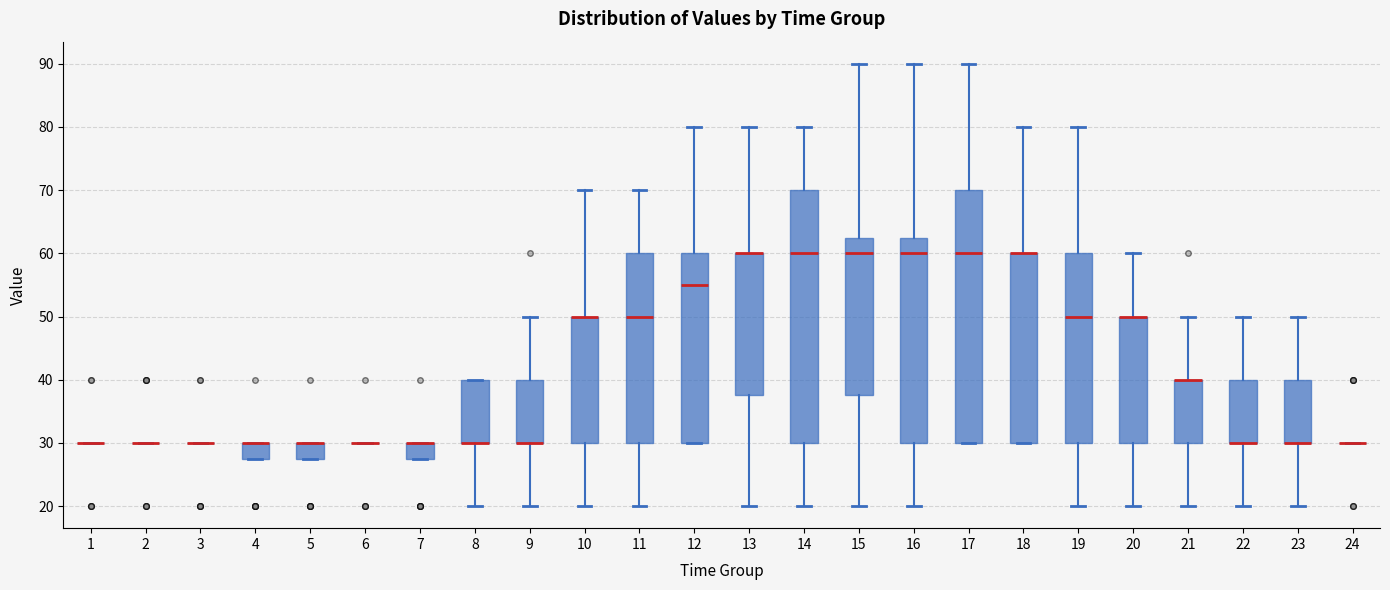

Reading left to right, read every box against the y-axis: the position of its median line, the range the box covers, and the ends of its whiskers. The values are not printed on the chart, so give them approximately, as read against the axis.

1: box collapsed to a line at 30, whiskers 30 to 30
2: box collapsed to a line at 30, whiskers 30 to 30
3: box collapsed to a line at 30, whiskers 30 to 30
4: median 30 (drawn on the box's upper edge), box 28 to 30, whiskers 28 to 30
5: median 30 (drawn on the box's upper edge), box 28 to 30, whiskers 28 to 30
6: box collapsed to a line at 30, whiskers 30 to 30
7: median 30 (drawn on the box's upper edge), box 28 to 30, whiskers 28 to 30
8: median 30 (drawn on the box's lower edge), box 30 to 40, whiskers 20 to 40
9: median 30 (drawn on the box's lower edge), box 30 to 40, whiskers 20 to 50
10: median 50 (drawn on the box's upper edge), box 30 to 50, whiskers 20 to 70
11: median 50, box 30 to 60, whiskers 20 to 70
12: median 55, box 30 to 60, whiskers 30 to 80
13: median 60 (drawn on the box's upper edge), box 38 to 60, whiskers 20 to 80
14: median 60, box 30 to 70, whiskers 20 to 80
15: median 60, box 38 to 63, whiskers 20 to 90
16: median 60, box 30 to 63, whiskers 20 to 90
17: median 60, box 30 to 70, whiskers 30 to 90
18: median 60 (drawn on the box's upper edge), box 30 to 60, whiskers 30 to 80
19: median 50, box 30 to 60, whiskers 20 to 80
20: median 50 (drawn on the box's upper edge), box 30 to 50, whiskers 20 to 60
21: median 40 (drawn on the box's upper edge), box 30 to 40, whiskers 20 to 50
22: median 30 (drawn on the box's lower edge), box 30 to 40, whiskers 20 to 50
23: median 30 (drawn on the box's lower edge), box 30 to 40, whiskers 20 to 50
24: box collapsed to a line at 30, whiskers 30 to 30